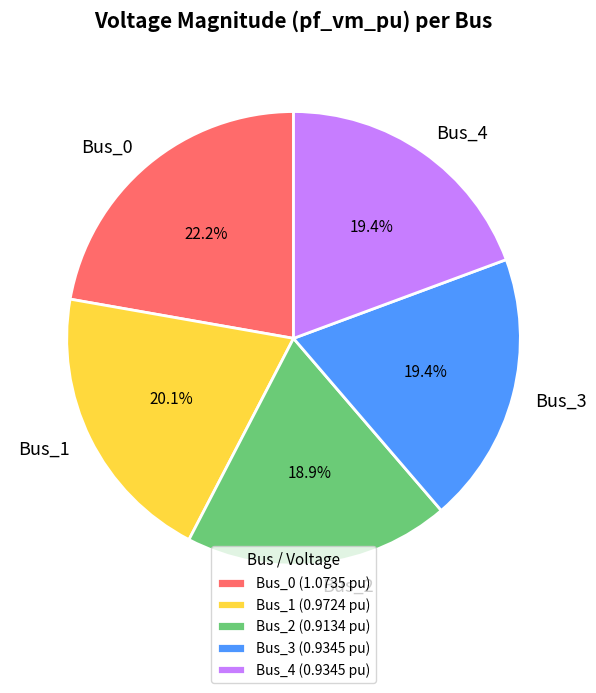

What percentage is the Bus_4 slice, to the nearest percent?

19%